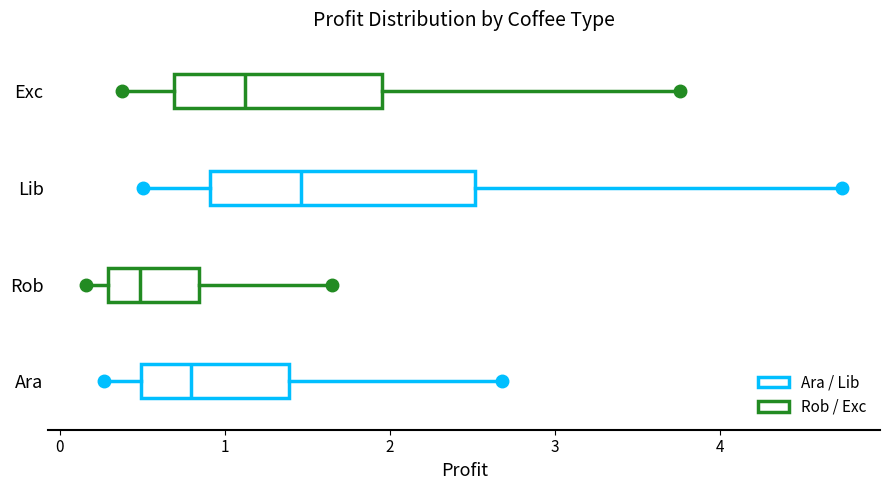

Reading bottom to top, read every box against the x-axis: the position of its median line, the range the box covers, and the ends of its whiskers. The values are not printed on the chart, so give them approximately, as read against the axis.

Ara: median 0.8, box 0.5 to 1.4, whiskers 0.3 to 2.7
Rob: median 0.5, box 0.3 to 0.8, whiskers 0.2 to 1.6
Lib: median 1.5, box 0.9 to 2.5, whiskers 0.5 to 4.7
Exc: median 1.1, box 0.7 to 2.0, whiskers 0.4 to 3.8